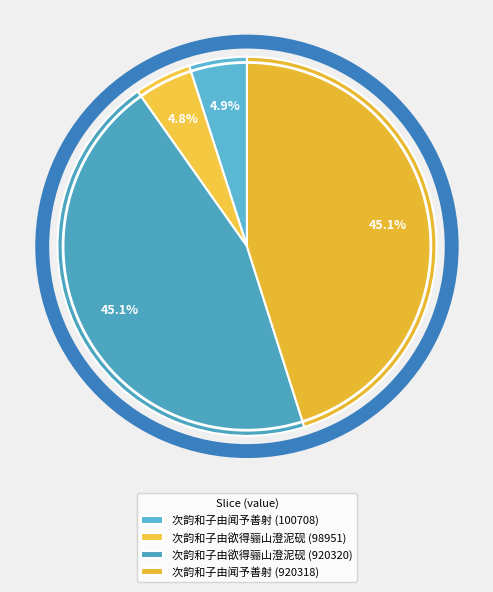

Combined, what portion of the pie is 次韵和子由闻予善射 (100708) and 次韵和子由闻予善射 (920318)?

50.0%